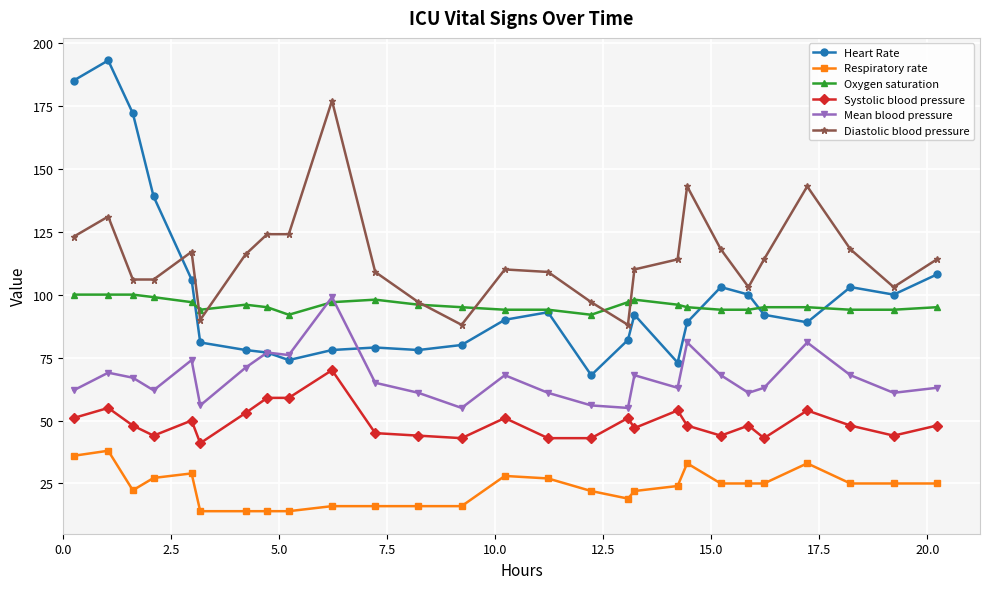

True or false: Respiratory rate has more than 1 interior local peaks.

True